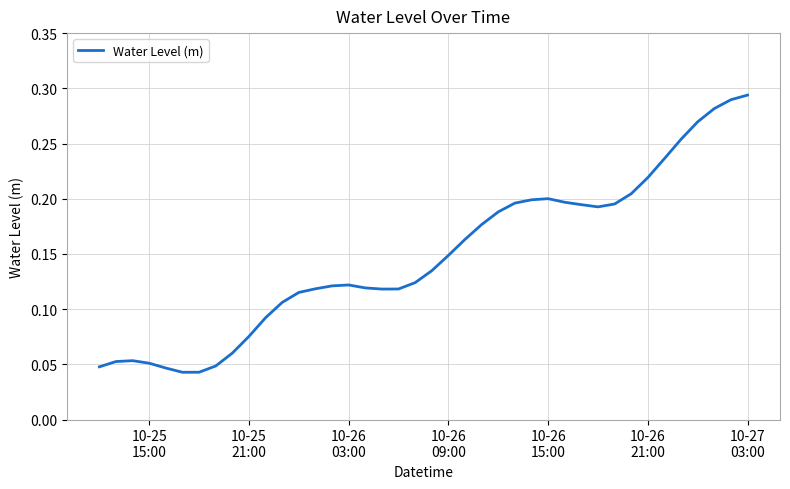

Reading left to right, extract all data points from this chart.

0.0	0.1	0.1	0.1	0.0	0.0	0.0	0.0	0.1	0.1	0.1	0.1	0.1	0.1	0.1	0.1	0.1	0.1	0.1	0.1	0.1	0.1	0.2	0.2	0.2	0.2	0.2	0.2	0.2	0.2	0.2	0.2	0.2	0.2	0.2	0.3	0.3	0.3	0.3	0.3